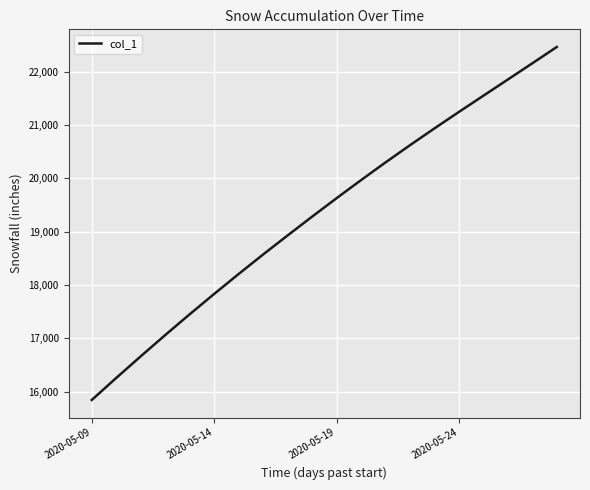

What is the difference between the maximum and minimum values?

6617.1